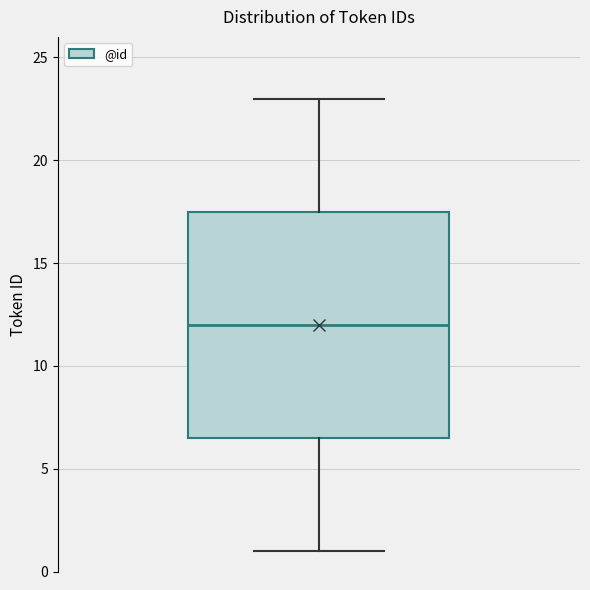

Transcribe this box plot: give where the median line is, the range the box spans, and where the two whiskers end, as read against the y-axis. The values are not printed on the chart, so give them approximately, as read against the axis.

median 12.0, box 6.5 to 17.5, whiskers 1.0 to 23.0